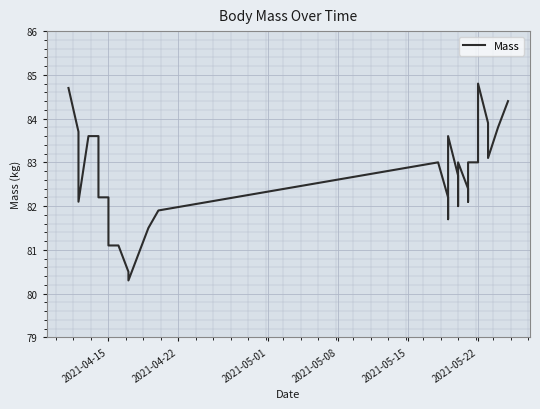

Is this an area chart (filled region under the line)?

No